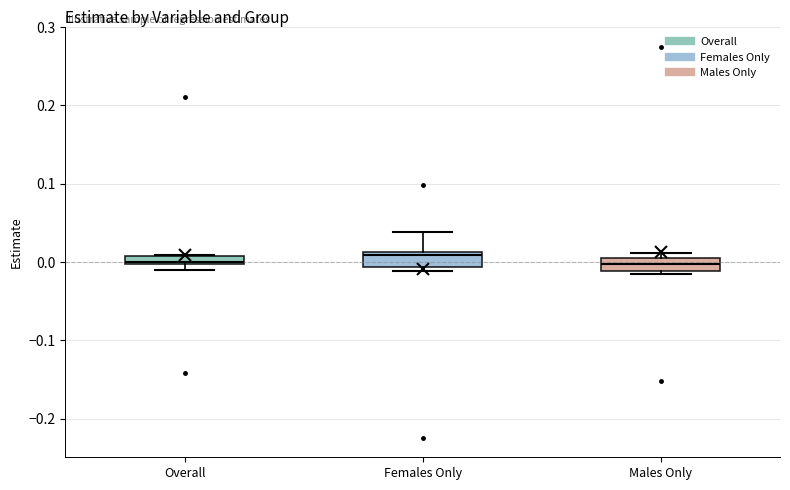

Where is the upper edge of the box for Females Only on the y-axis? The values are not printed on the chart, so give them approximately, as read against the axis.

0.01